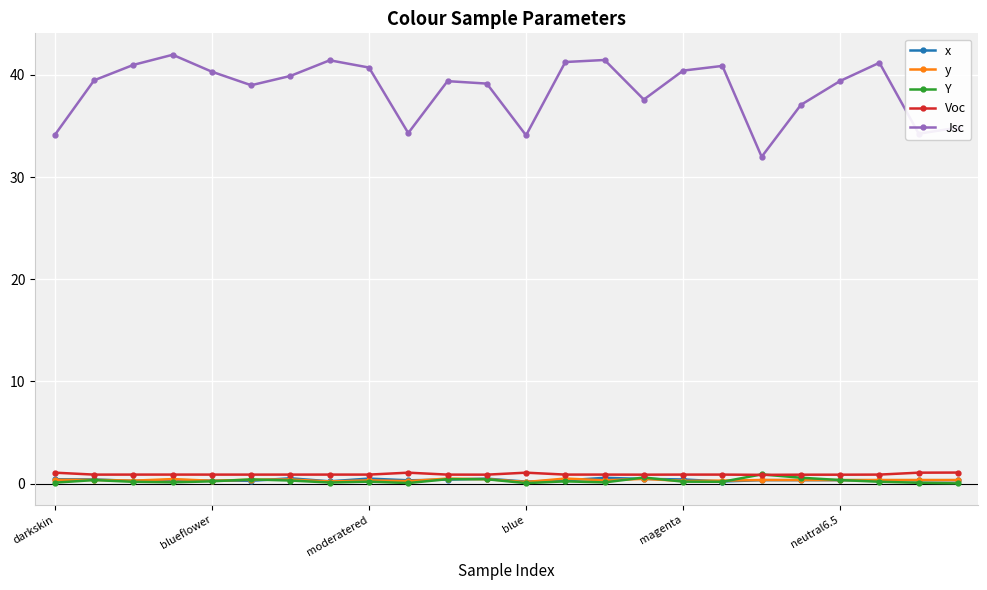

Which series has the widest spread of values?

Jsc